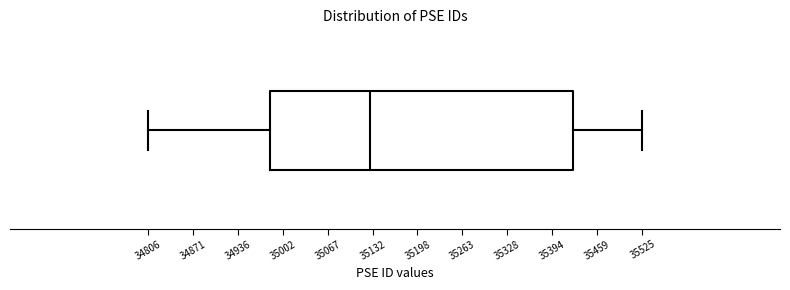

Transcribe this box plot: give where the median line is, the range the box spans, and where the two whiskers end, as read against the x-axis. The values are not printed on the chart, so give them approximately, as read against the axis.

median 35130, box 34980 to 35420, whiskers 34810 to 35530